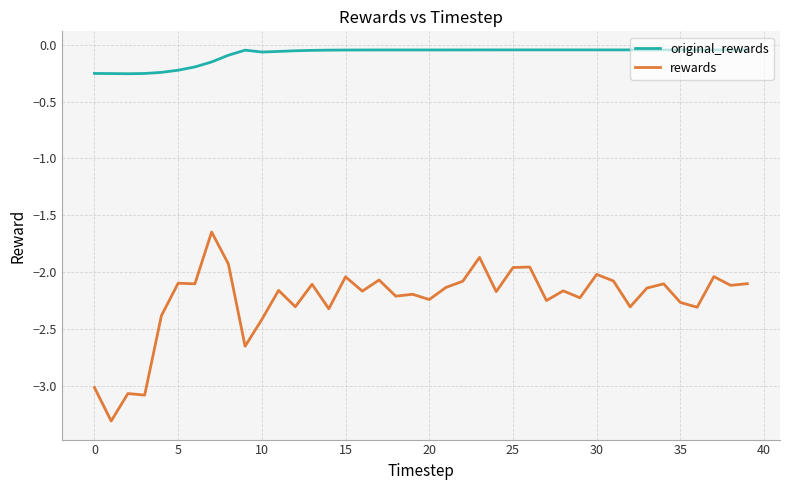

What is the lowest value of the rewards series?

-3.3